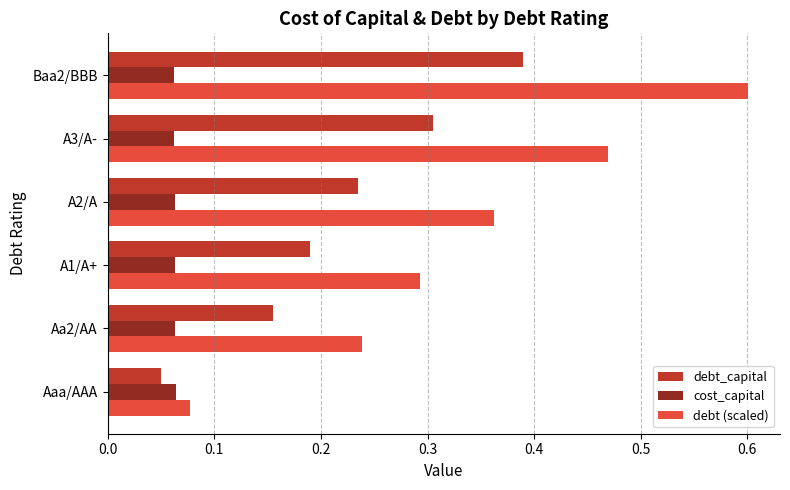

Which series changed the most between A1/A+ and A3/A-?

debt (scaled)